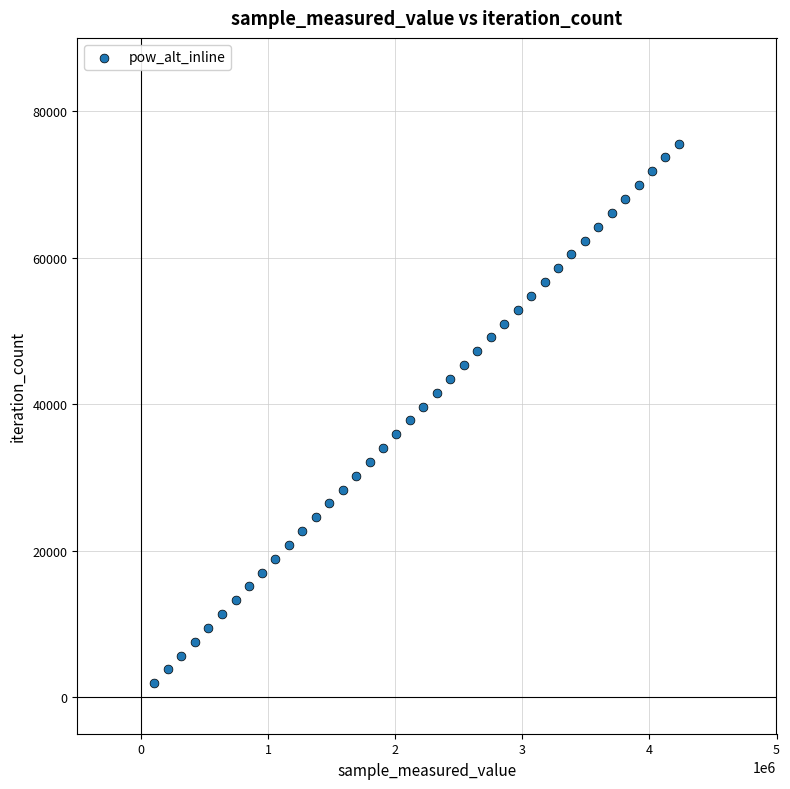

What is the range of Y values (max minus min)?

73671